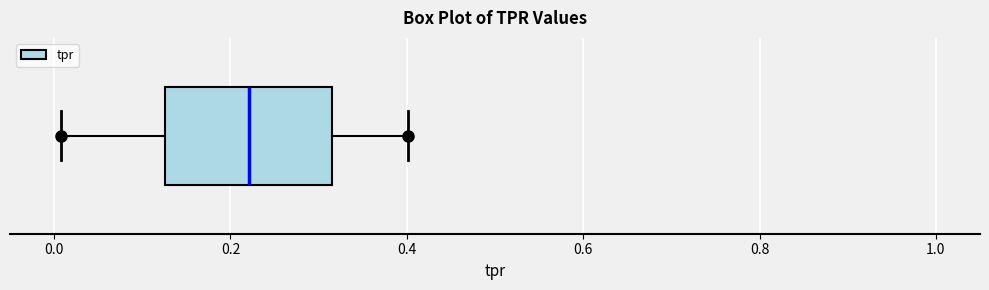

Where is the right edge of the box on the x-axis? The values are not printed on the chart, so give them approximately, as read against the axis.

0.32